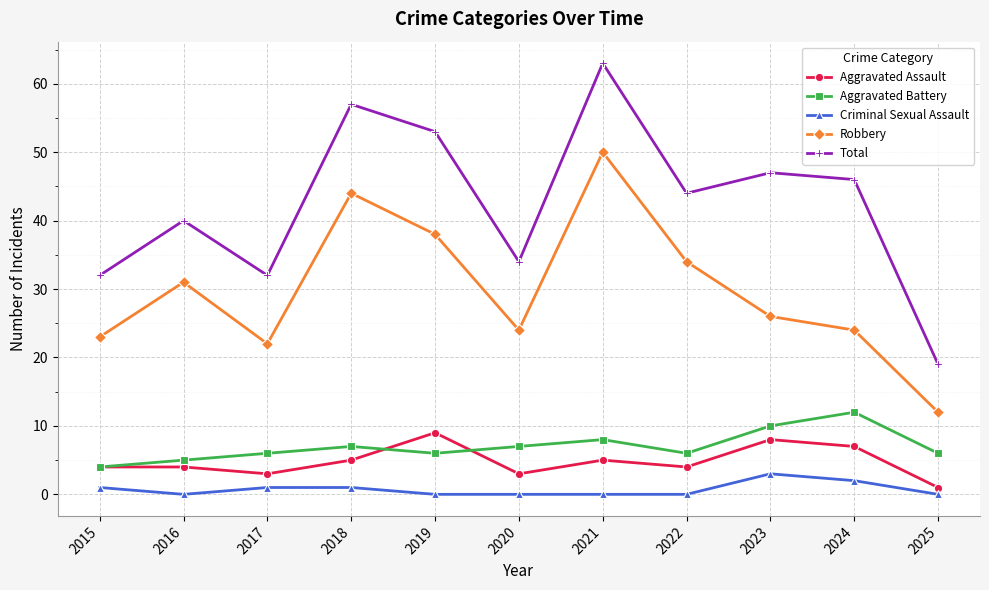

Reading left to right, extract all data points from this chart.

Aggravated Assault: 4	4	3	5	9	3	5	4	8	7	1
Aggravated Battery: 4	5	6	7	6	7	8	6	10	12	6
Criminal Sexual Assault: 1	0	1	1	0	0	0	0	3	2	0
Robbery: 23	31	22	44	38	24	50	34	26	24	12
Total: 32	40	32	57	53	34	63	44	47	46	19